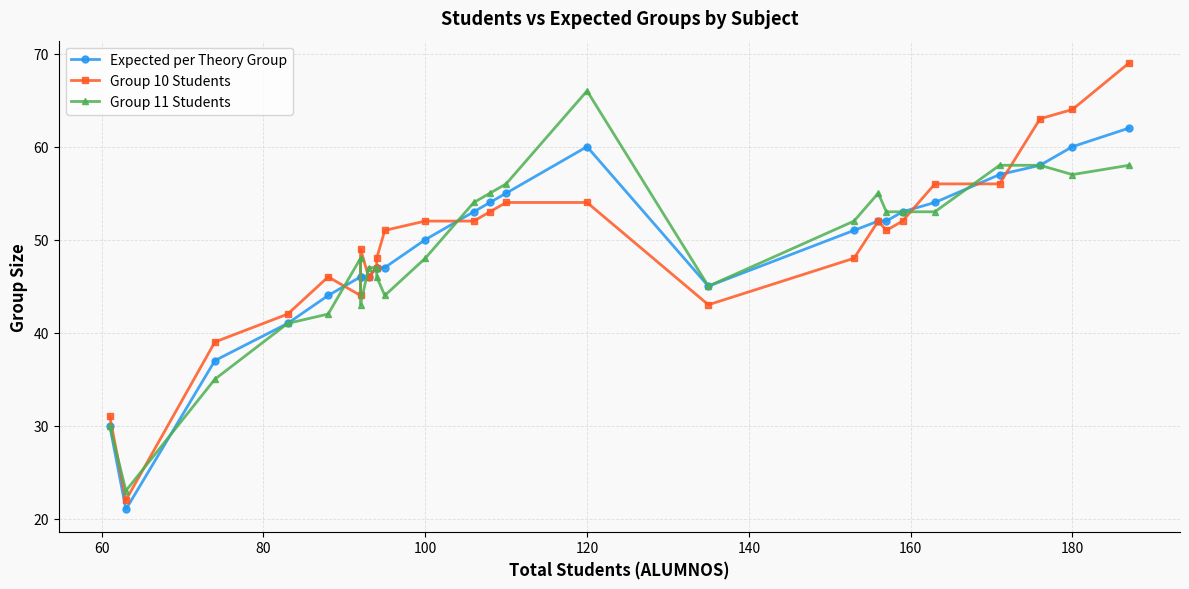

How many interior local valleys does the Group 11 Students series have?

5